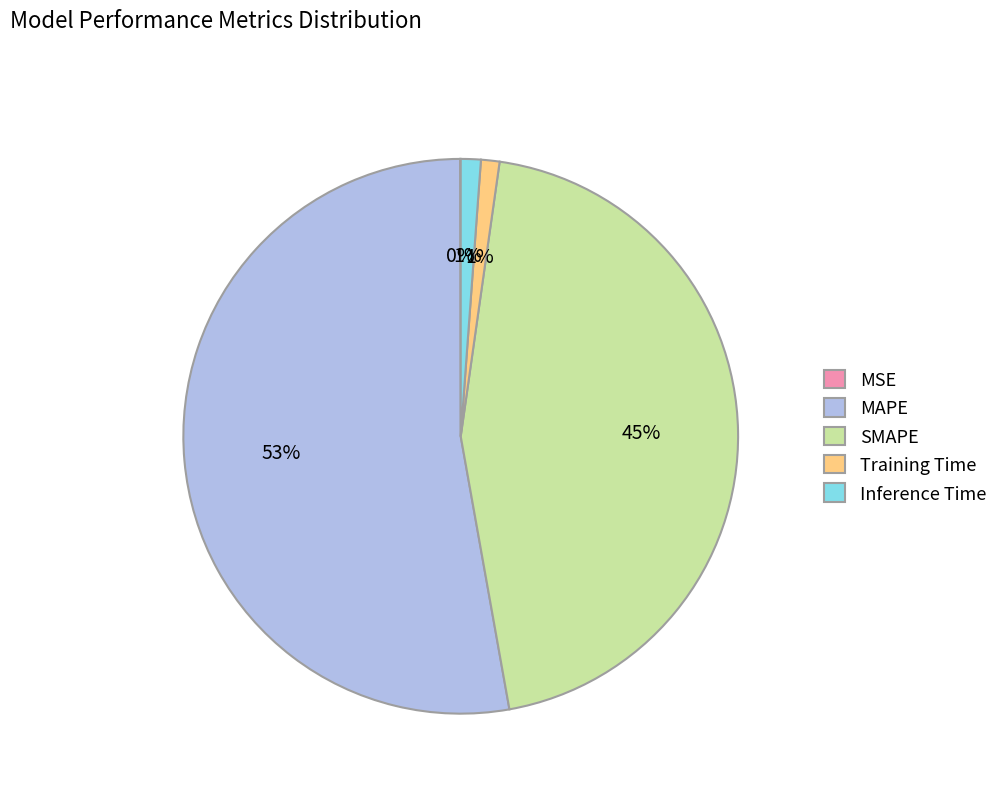

To the nearest percent, what is the difference between the largest and smallest slice percentages?

53%